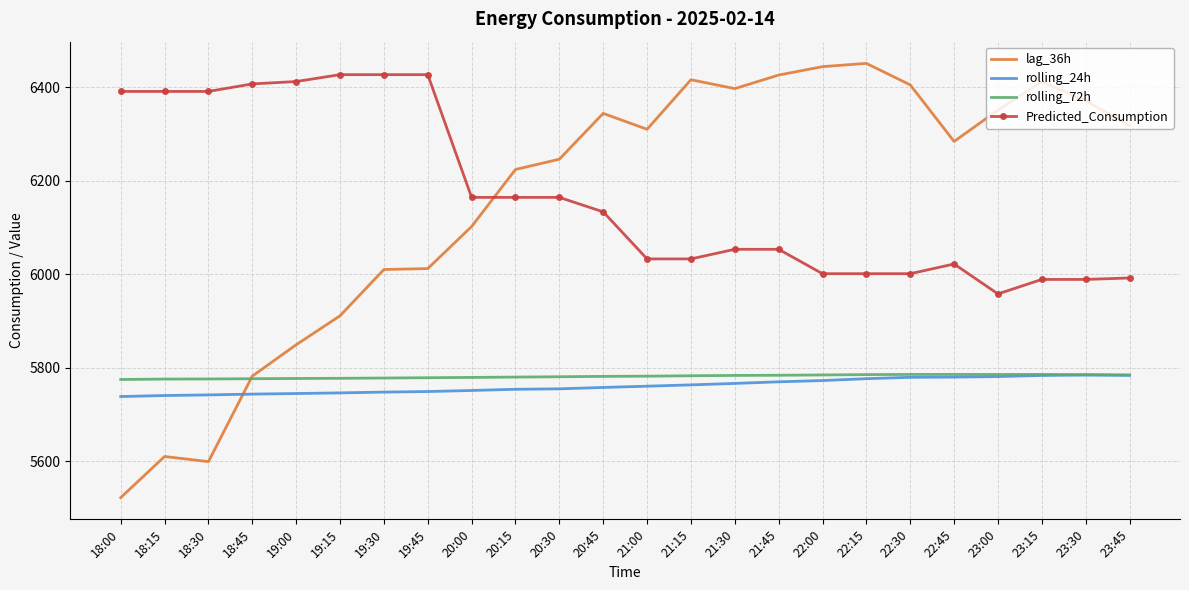

What position from the left is 22:45?

20